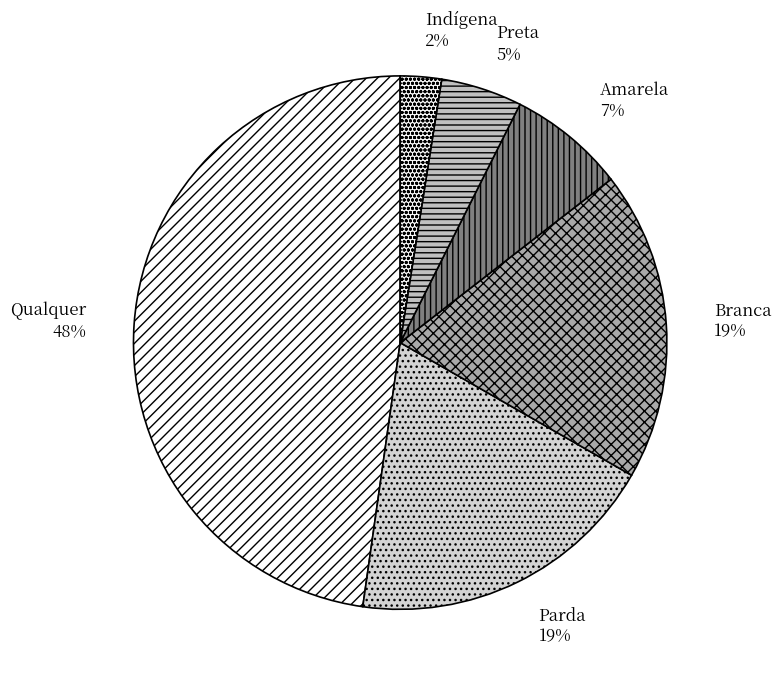

Do Indígena and Amarela together represent more than half of the pie?

No